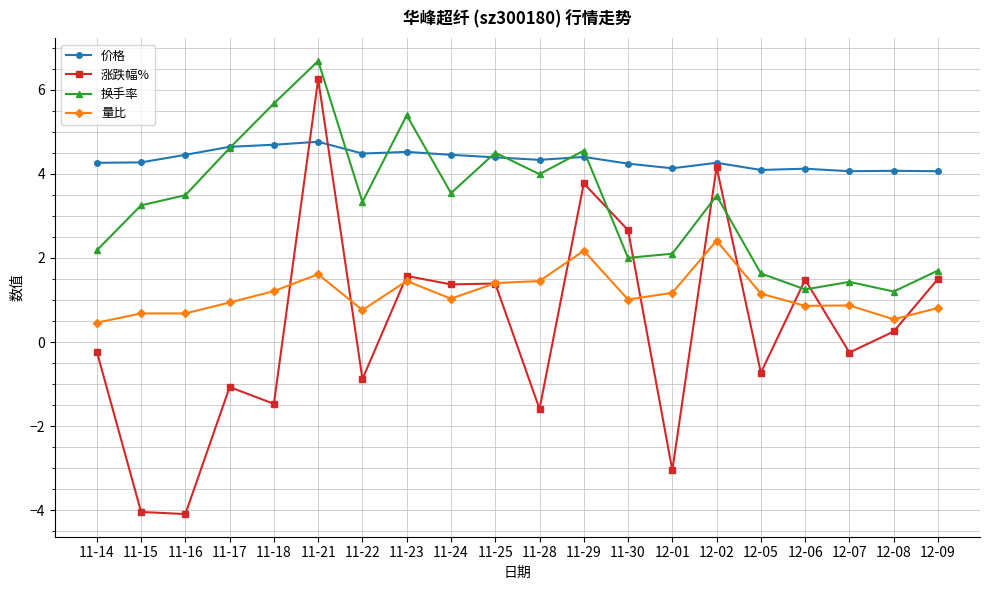

Which series has the largest range (max minus min)?

涨跌幅%